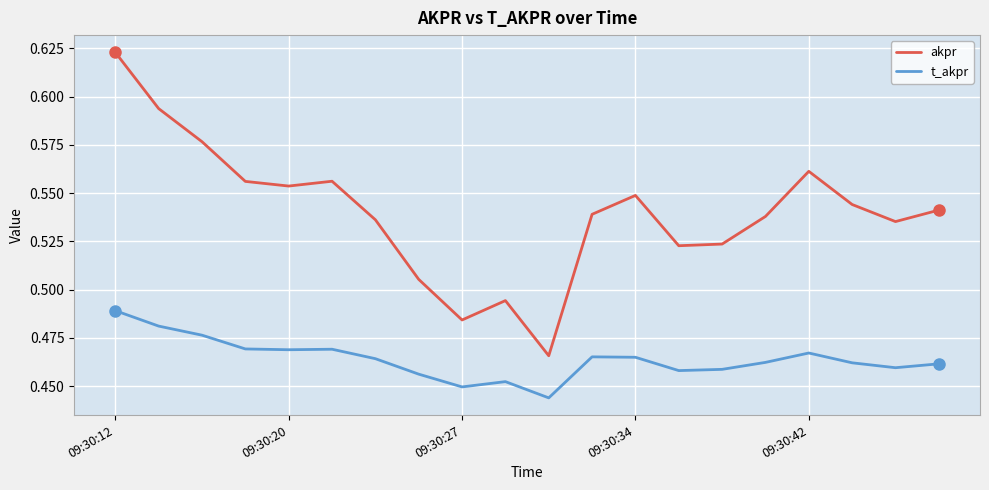

How many interior local peaks does the akpr series have?

4